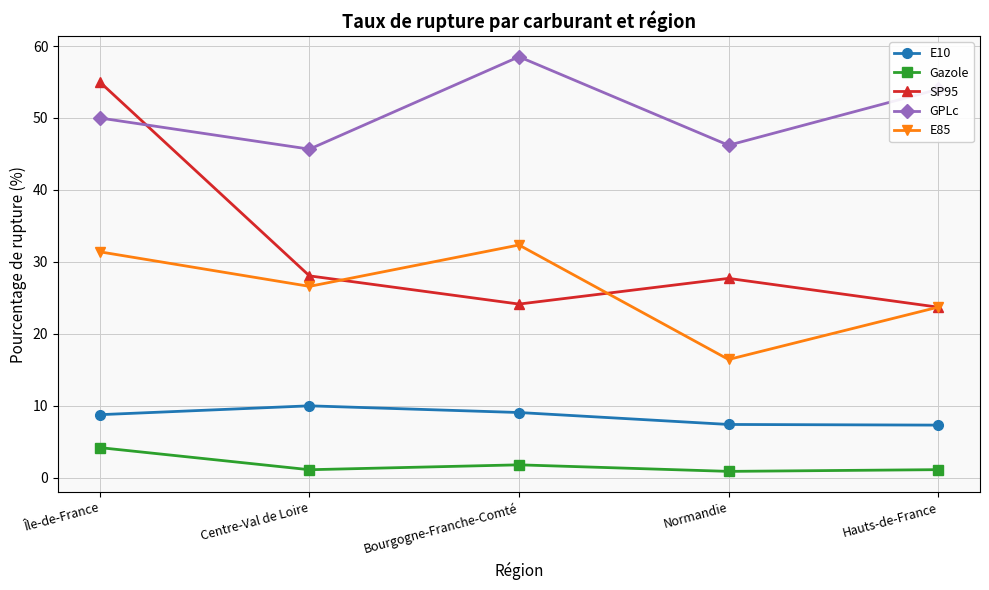

Which series has the largest range (max minus min)?

SP95